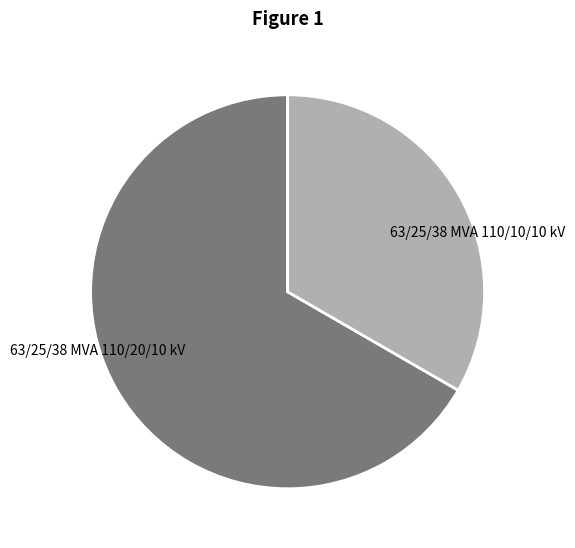

Approximately how many times larger is the value at 63/25/38 MVA 110/10/10 kV compared to 63/25/38 MVA 110/20/10 kV?

0.5